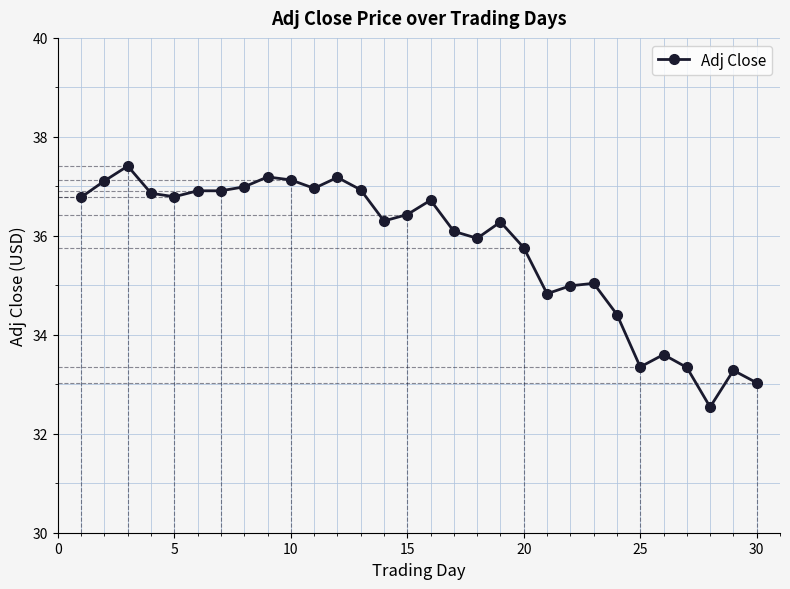

True or false: there are more than 0 points higher than both neighbors.

True